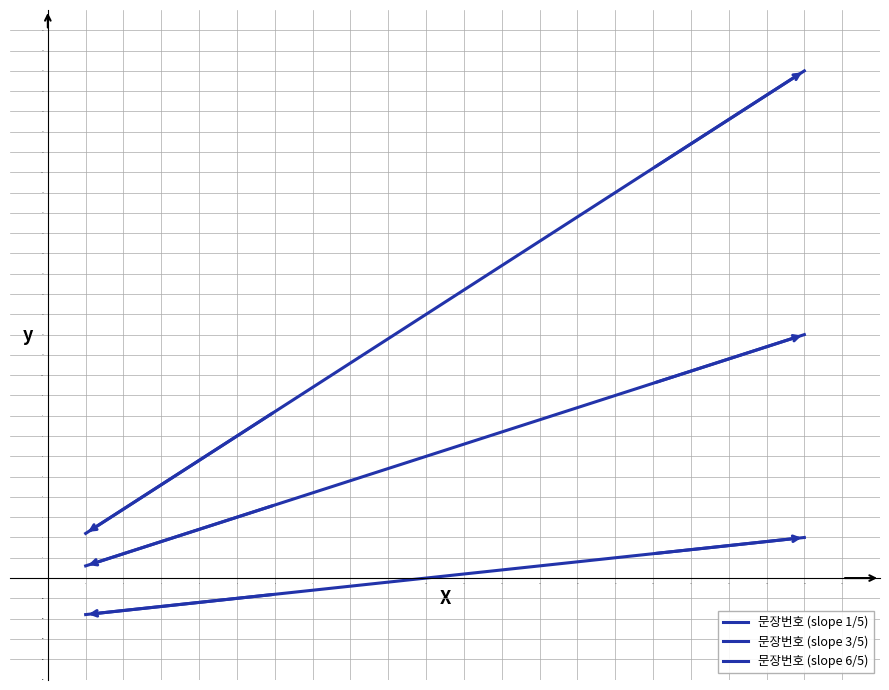

How many lines are shown in the chart?

3